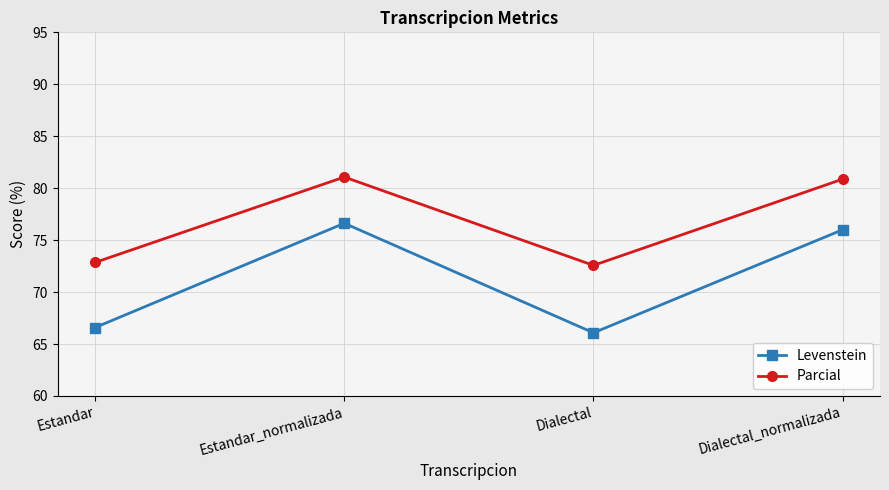

What is the total value across all series at Estandar_normalizada?

157.7